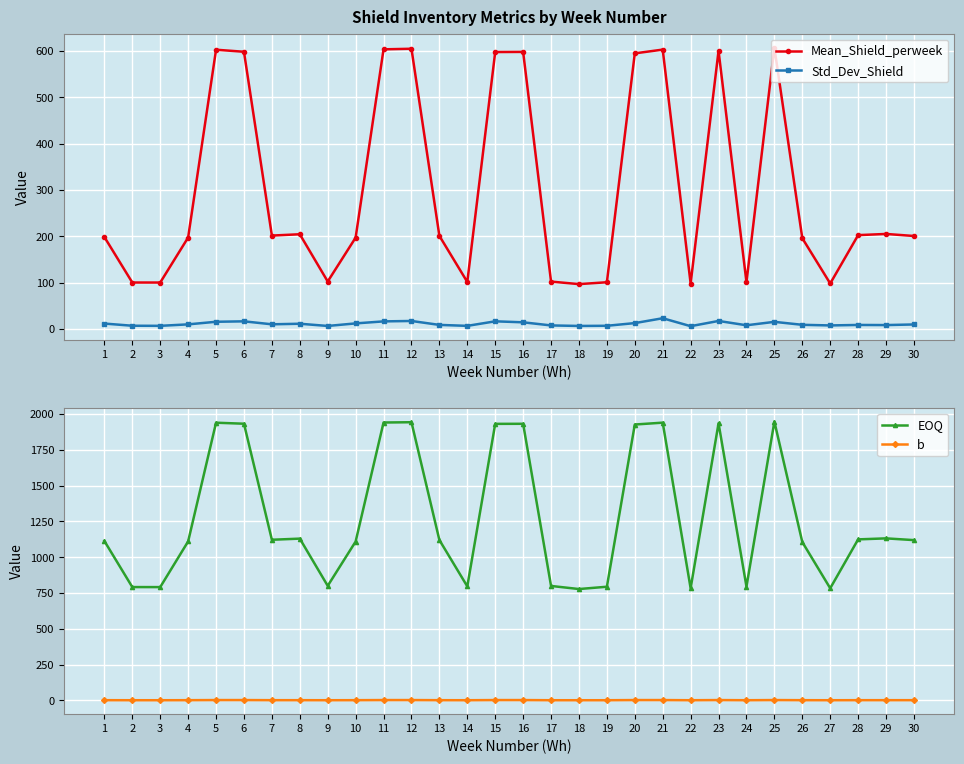

What is the average value of the EOQ series?

1281.8